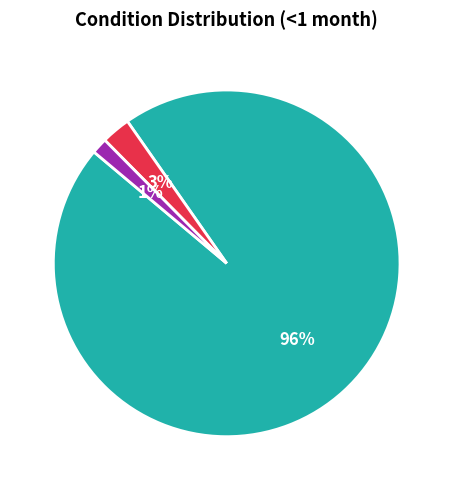

Is MAM the majority of the pie?

No